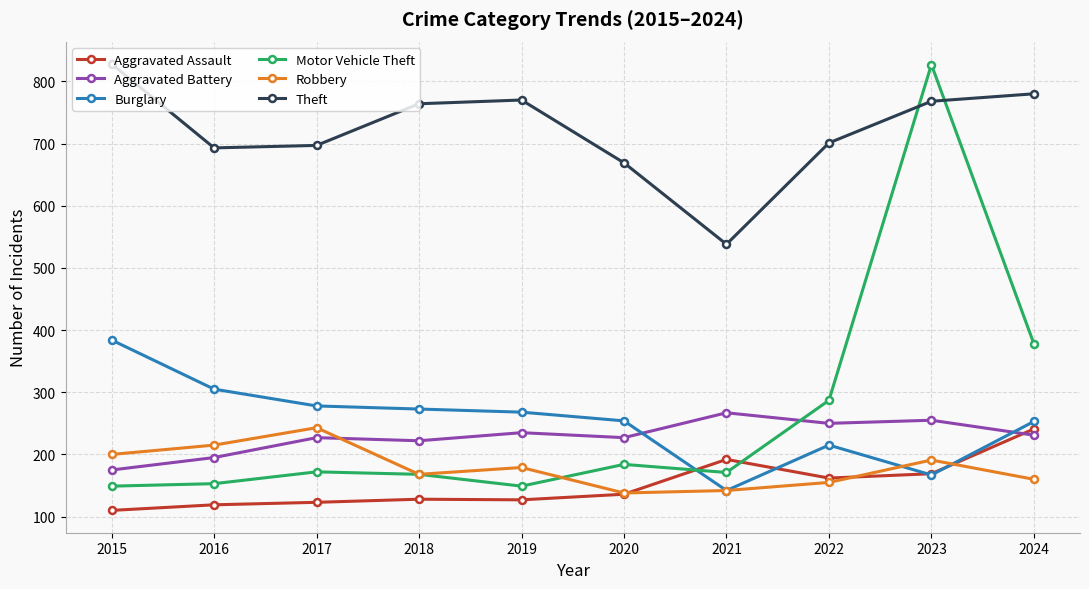

What is the minimum value for Burglary?

142